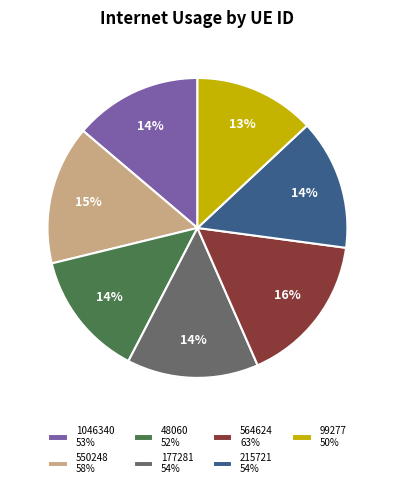

Does 99277 represent more than half of the total?

No